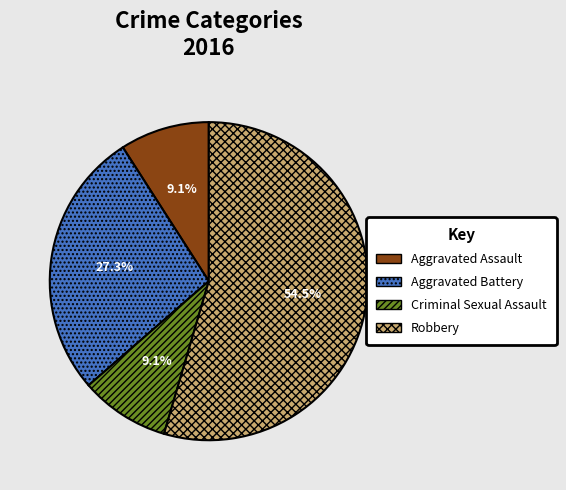

Combined, do Aggravated Battery and Aggravated Assault account for over 50%?

No